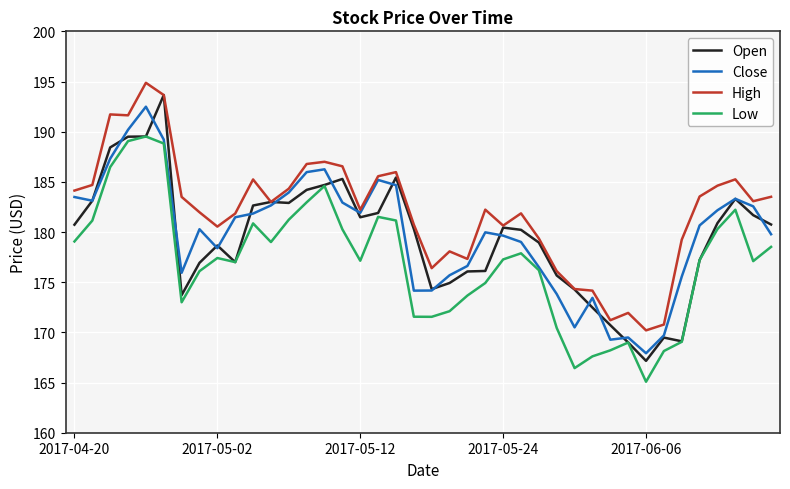

What is the maximum value shown in the chart?

194.9